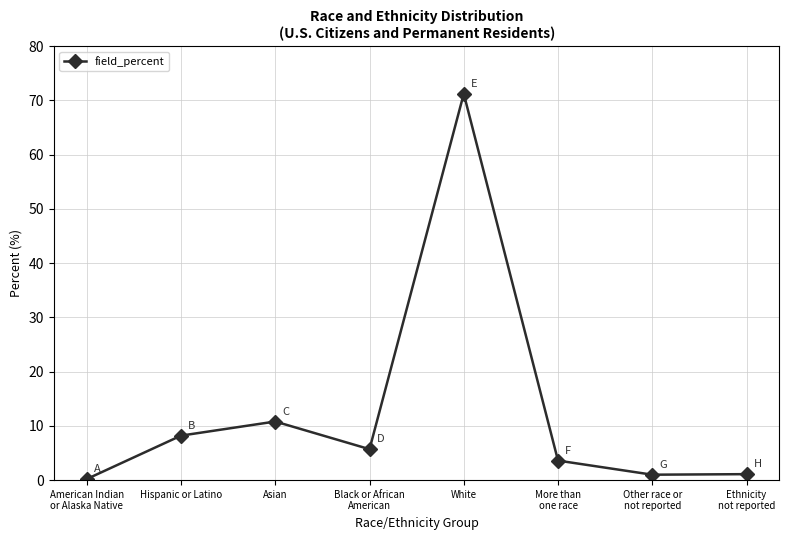

What is the label of the 3rd point from the left?

Asian